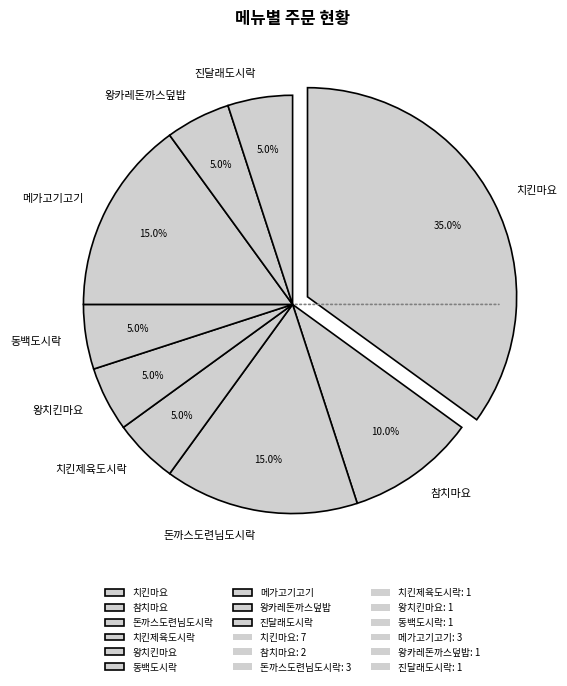

Do 동백도시락 and 메가고기고기 together represent more than half of the pie?

No